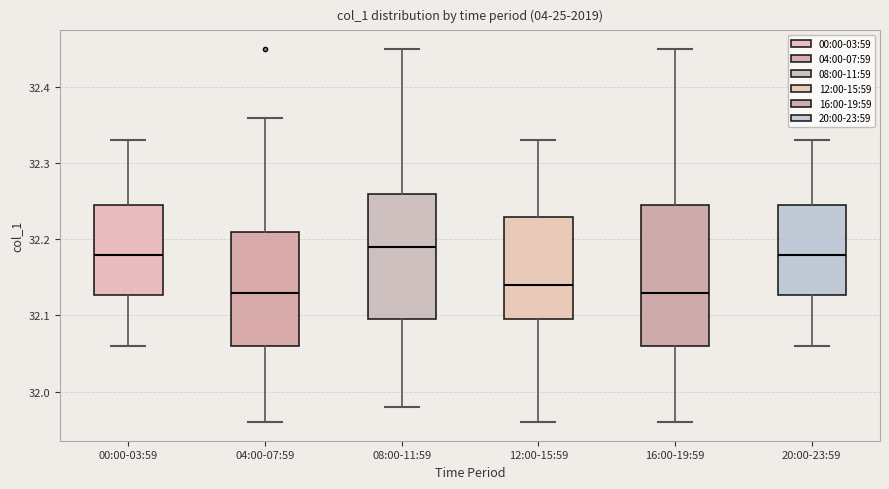

Reading left to right, read every box against the y-axis: the position of its median line, the range the box covers, and the ends of its whiskers. The values are not printed on the chart, so give them approximately, as read against the axis.

00:00-03:59: median 32.18, box 32.13 to 32.25, whiskers 32.06 to 32.33
04:00-07:59: median 32.13, box 32.06 to 32.21, whiskers 31.96 to 32.36
08:00-11:59: median 32.19, box 32.10 to 32.26, whiskers 31.98 to 32.45
12:00-15:59: median 32.14, box 32.10 to 32.23, whiskers 31.96 to 32.33
16:00-19:59: median 32.13, box 32.06 to 32.25, whiskers 31.96 to 32.45
20:00-23:59: median 32.18, box 32.13 to 32.25, whiskers 32.06 to 32.33